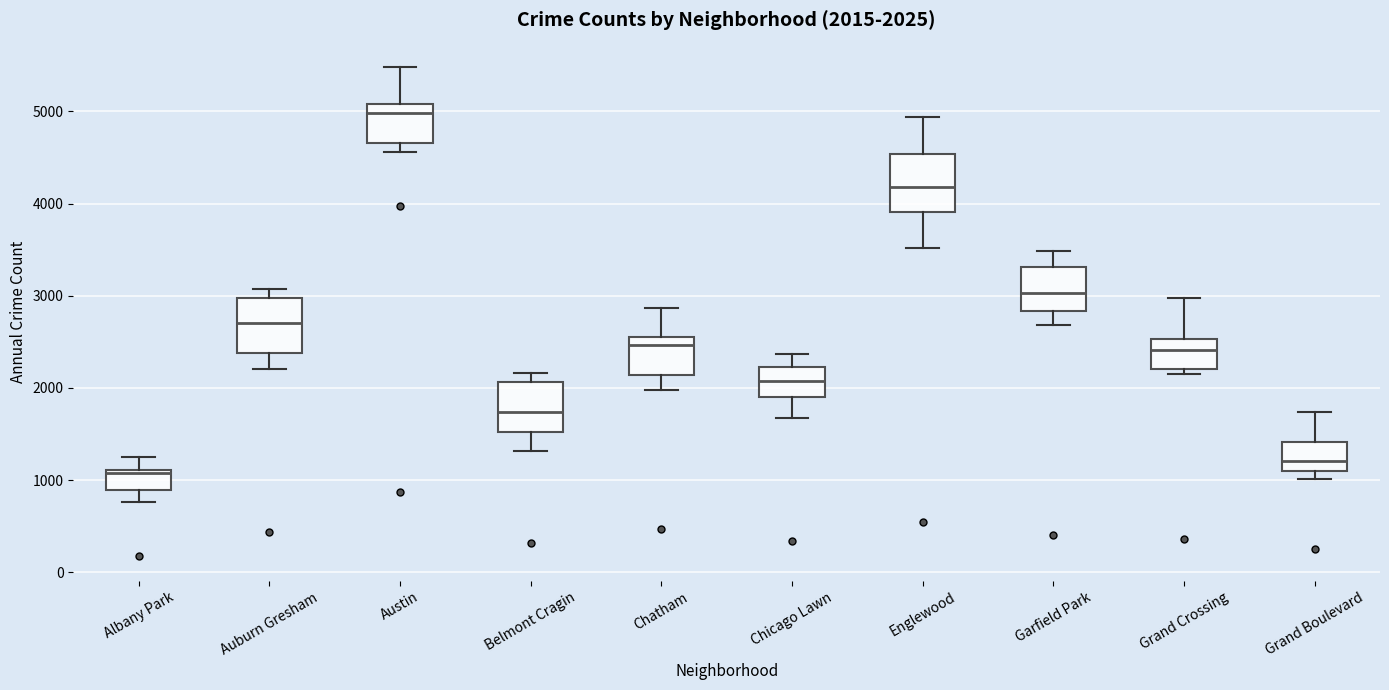

Which box has the highest median line?

Austin